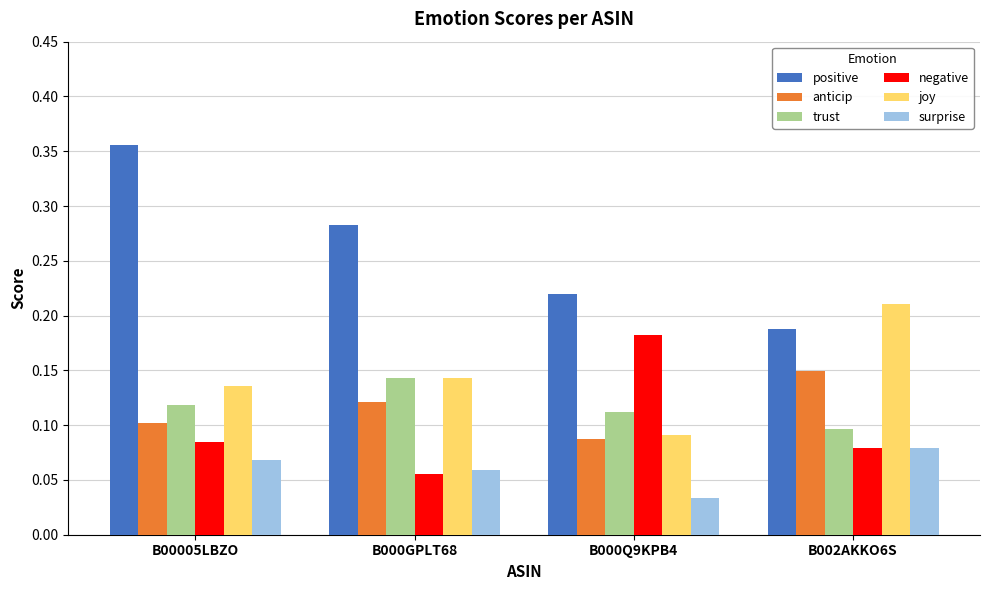

True or false: negative has a value of 0.1 at B000GPLT68.

True